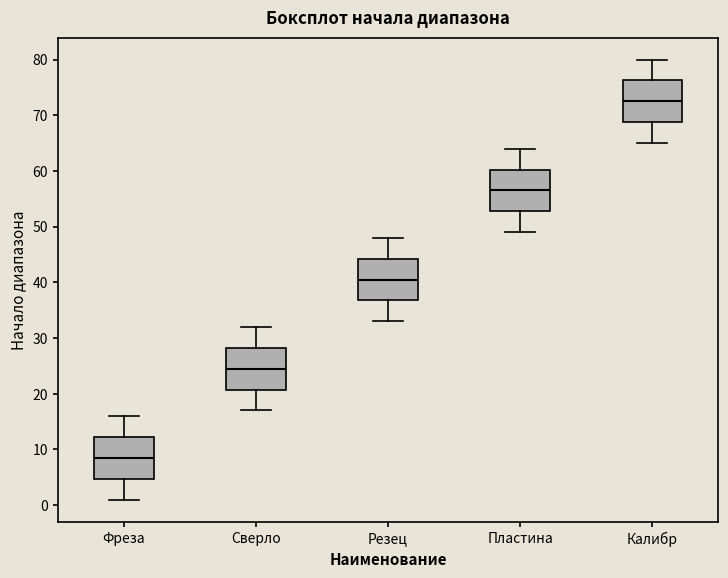

Reading left to right, read every box against the y-axis: the position of its median line, the range the box covers, and the ends of its whiskers. The values are not printed on the chart, so give them approximately, as read against the axis.

Фреза: median 9, box 5 to 12, whiskers 1 to 16
Сверло: median 25, box 21 to 28, whiskers 17 to 32
Резец: median 41, box 37 to 44, whiskers 33 to 48
Пластина: median 57, box 53 to 60, whiskers 49 to 64
Калибр: median 73, box 69 to 76, whiskers 65 to 80